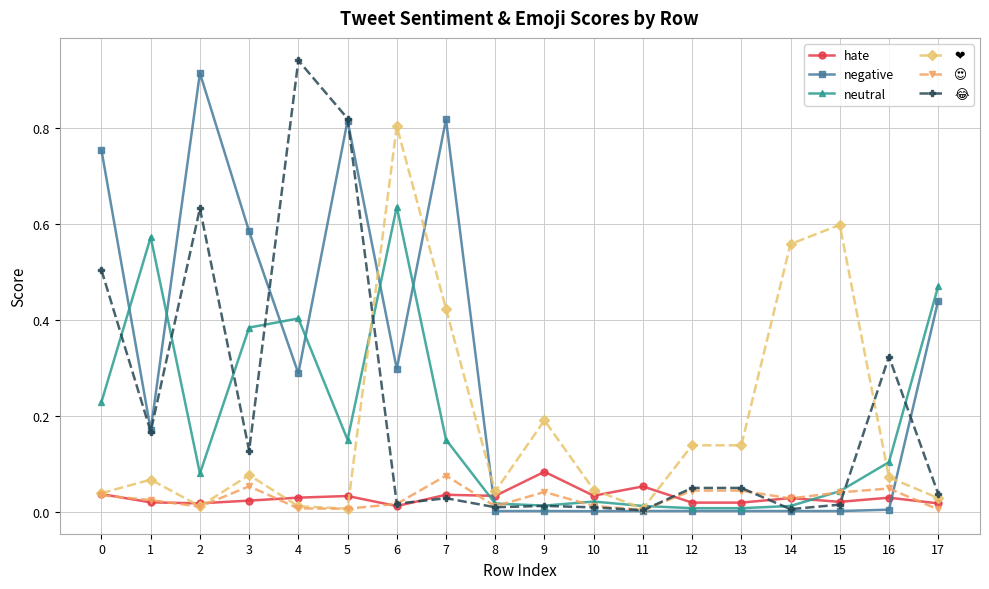

At how many categories does at least one series exceed 0?

18